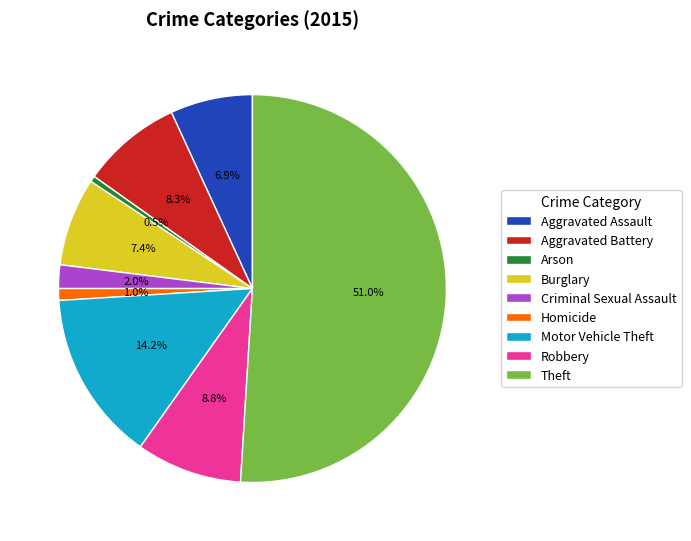

To the nearest percent, what is the average slice percentage?

11%